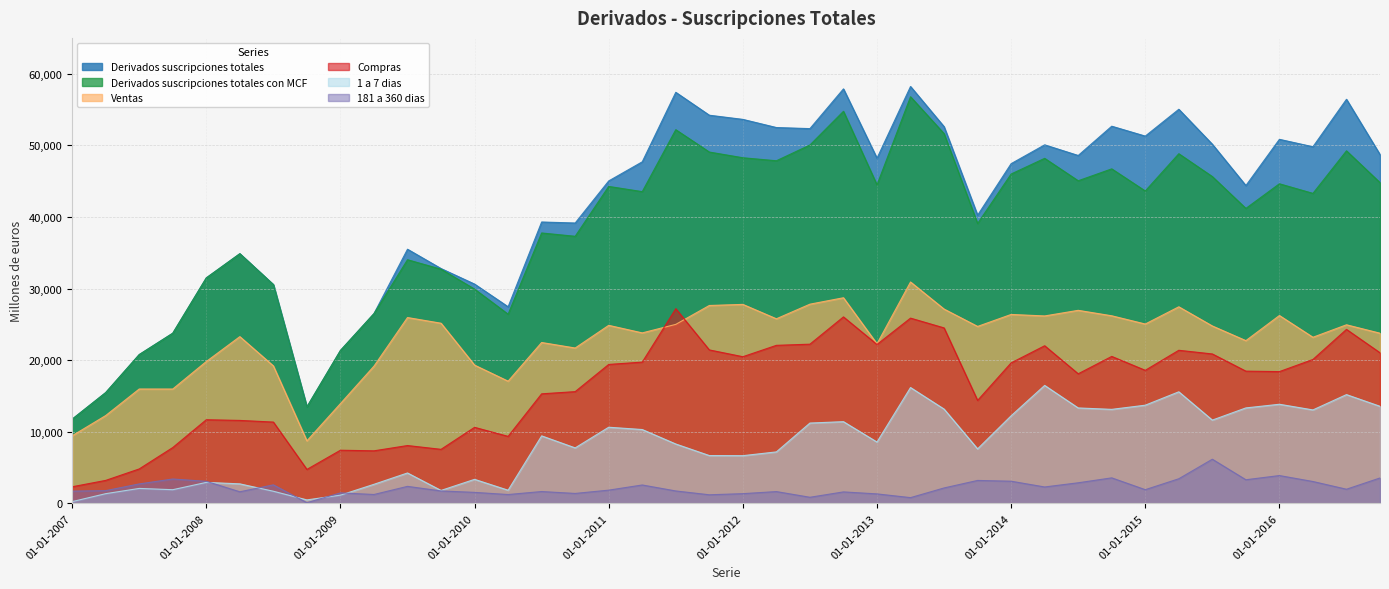

What is the sum of all Ventas values?

909545